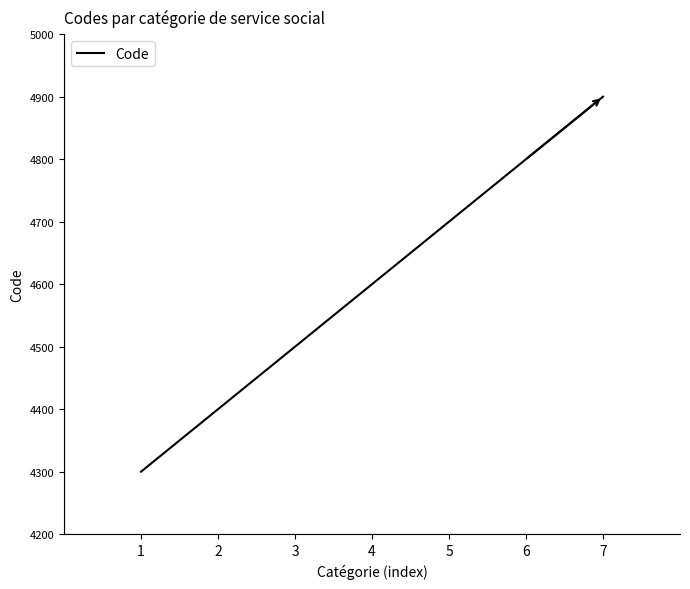

How many lines are shown in the chart?

1